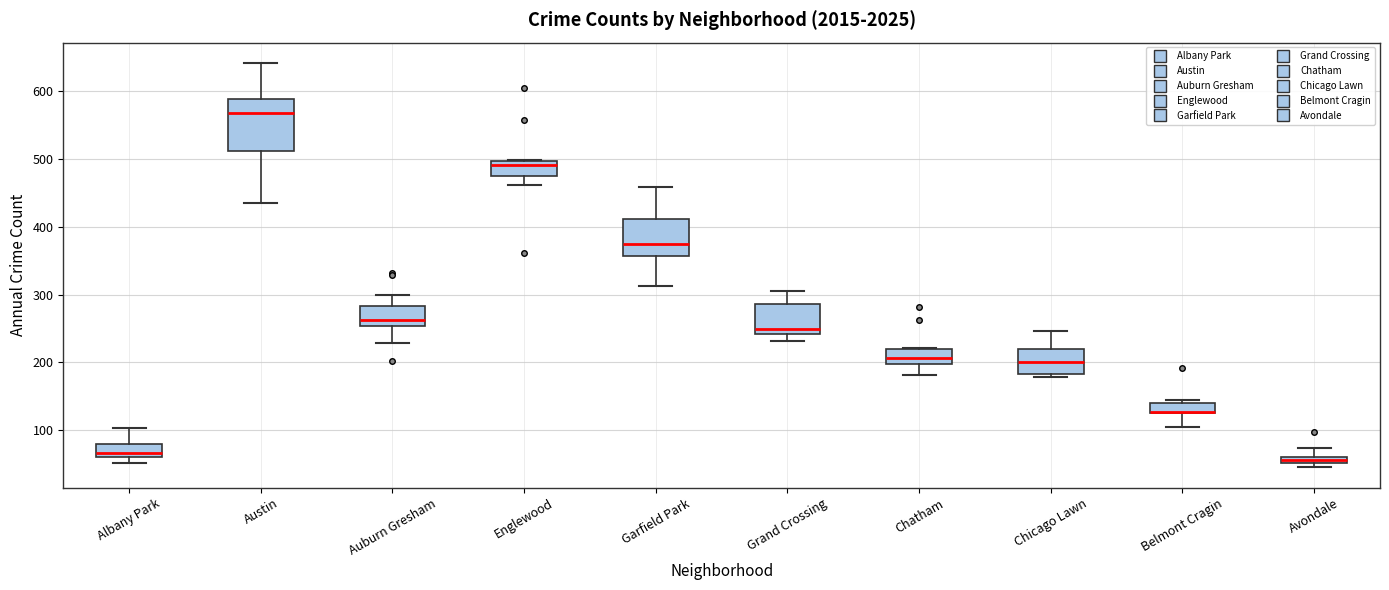

Comparing the boxes themselves (not the whiskers), which one is the tallest?

Austin